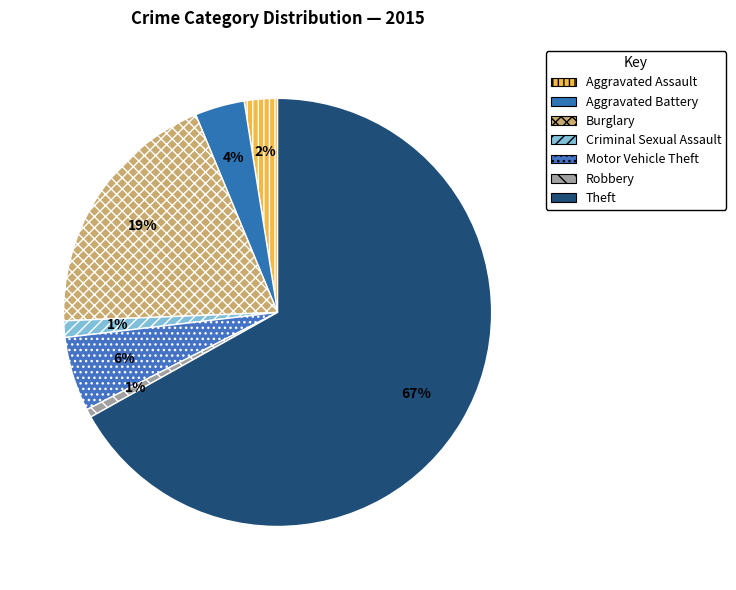

To the nearest percent, what is the average slice percentage?

14%